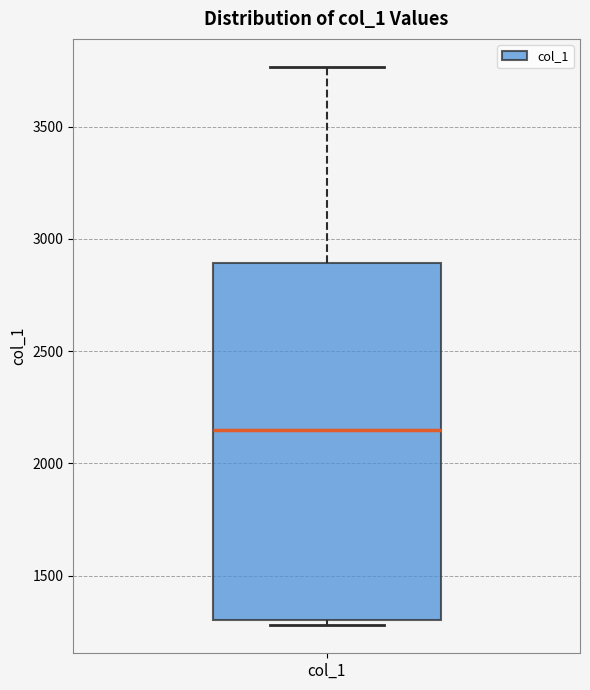

Where is the lower edge of the box for col_1 on the y-axis? The values are not printed on the chart, so give them approximately, as read against the axis.

1300